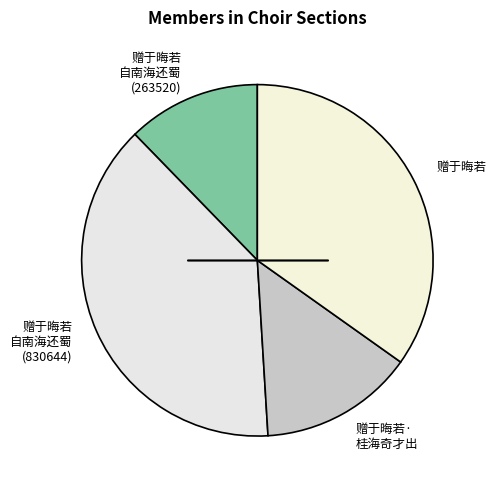

Which has a higher value, 赠于晦若 自南海还蜀 (263520) or 赠于晦若· 桂海奇才出?

赠于晦若· 桂海奇才出